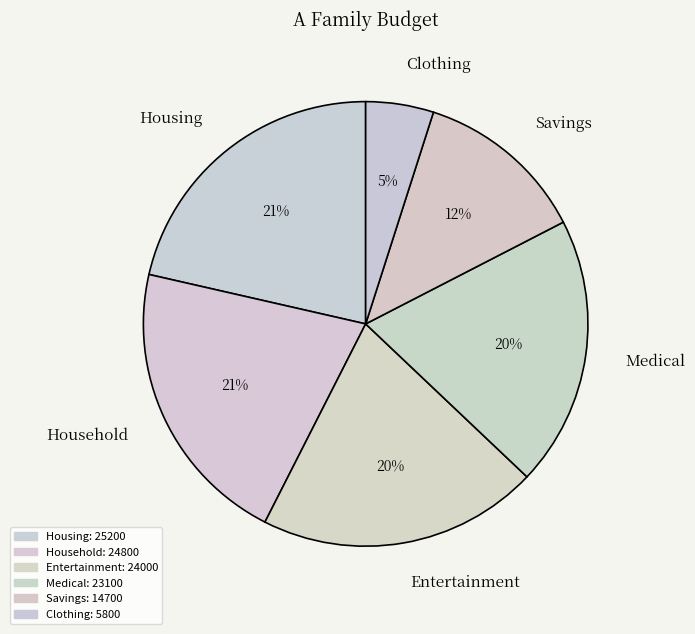

What is the smallest slice in the pie chart?

Clothing